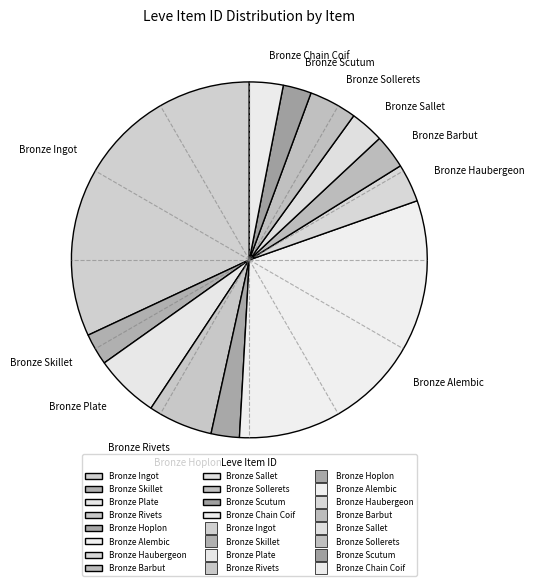

Does Bronze Plate represent more than half of the total?

No